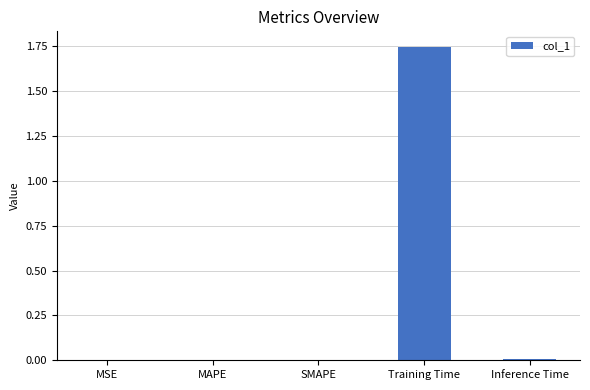

The value at Inference Time is 0.0. True or false?

True